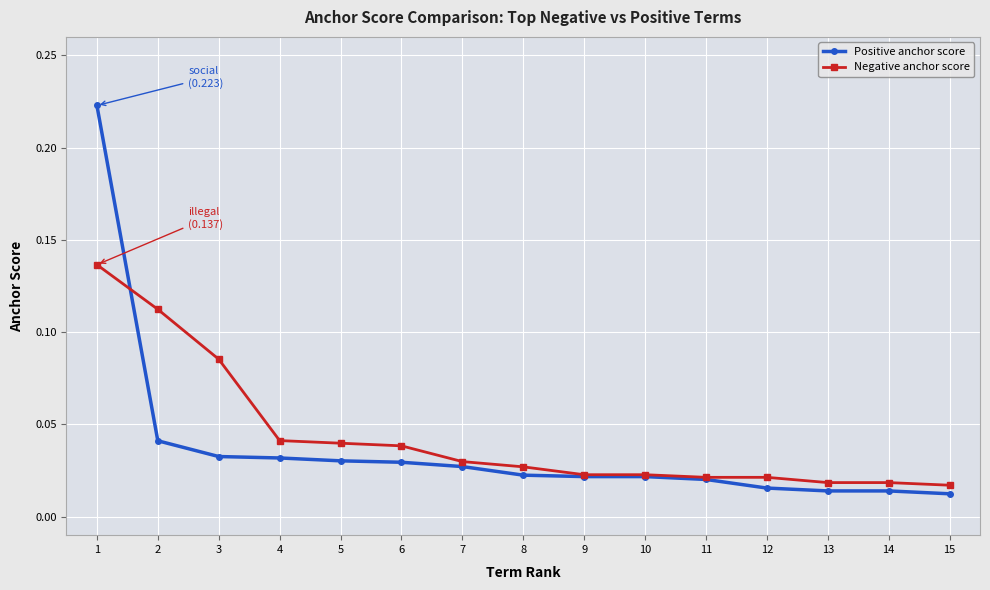

What is the sum of all Positive anchor score values?

0.6